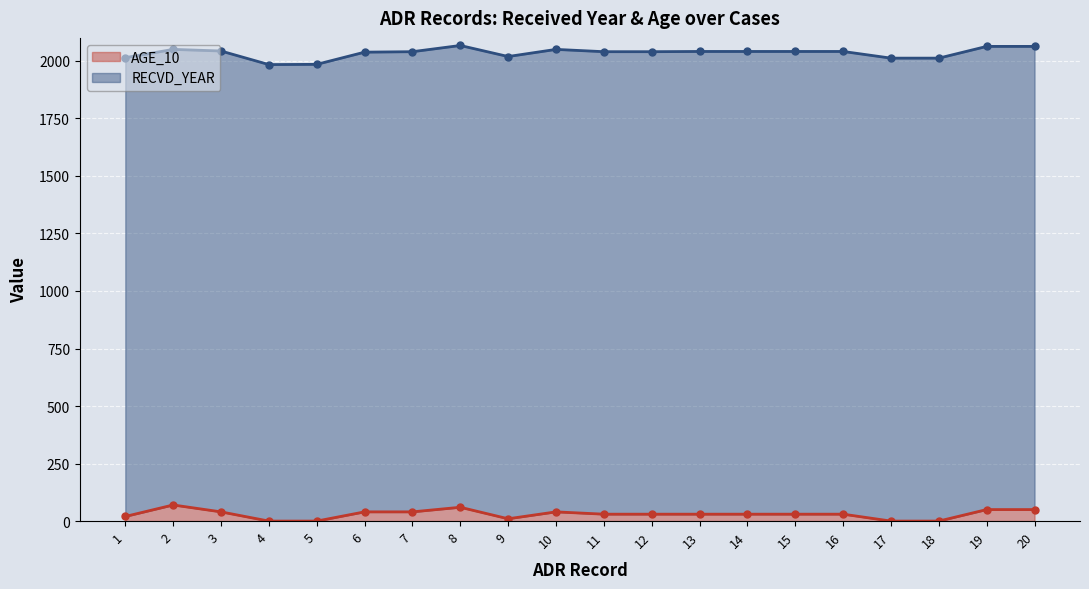

Reading left to right, extract all data points from this chart.

1=20	2=70	3=40	4=0	5=0	6=40	7=40	8=60	9=10	10=40	11=30	12=30	13=30	14=30	15=30	16=30	17=0	18=0	19=50	20=50